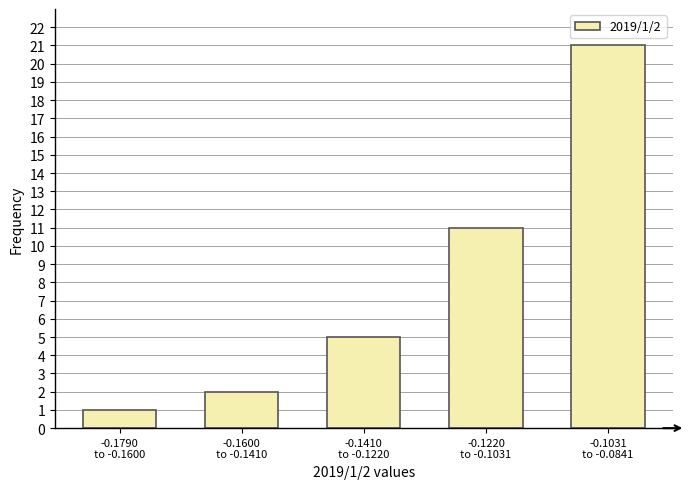

Reading left to right, list all the values displayed in this chart.

1	2	5	11	21